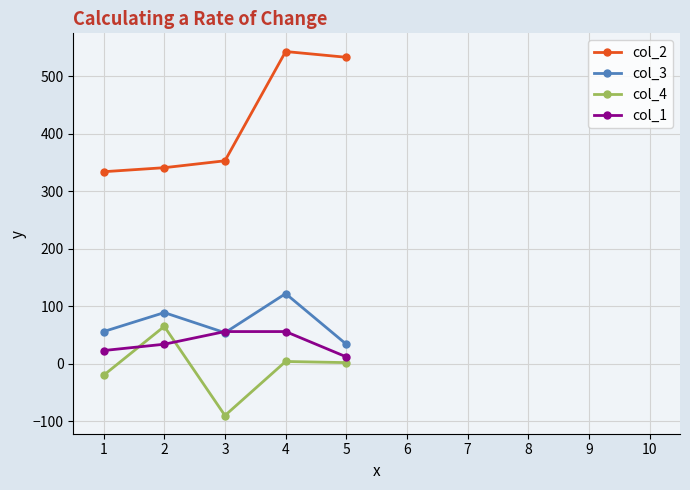

Which series has the widest spread of values?

col_2